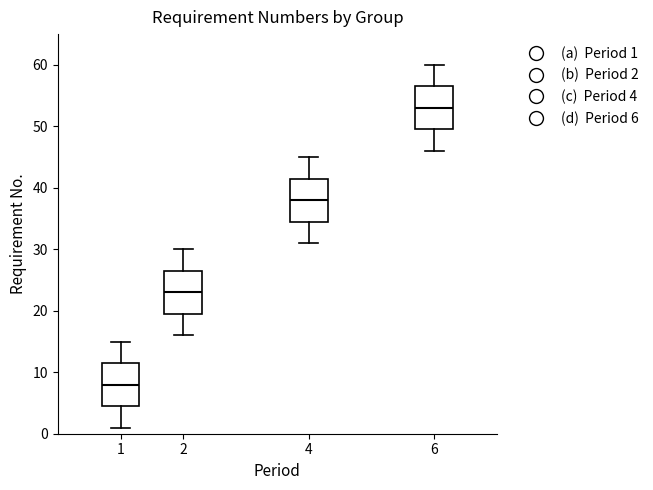

Where does the median line of the box at x = 4 sit on the y-axis? The values are not printed on the chart, so give them approximately, as read against the axis.

38